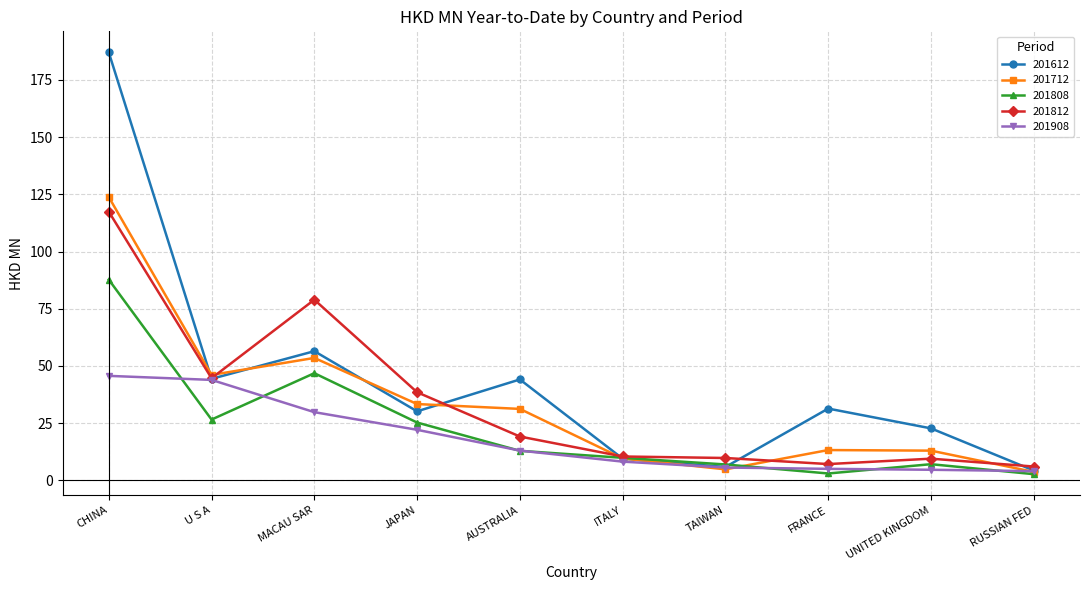

At which category does 201612 reach its first local valley?

U S A